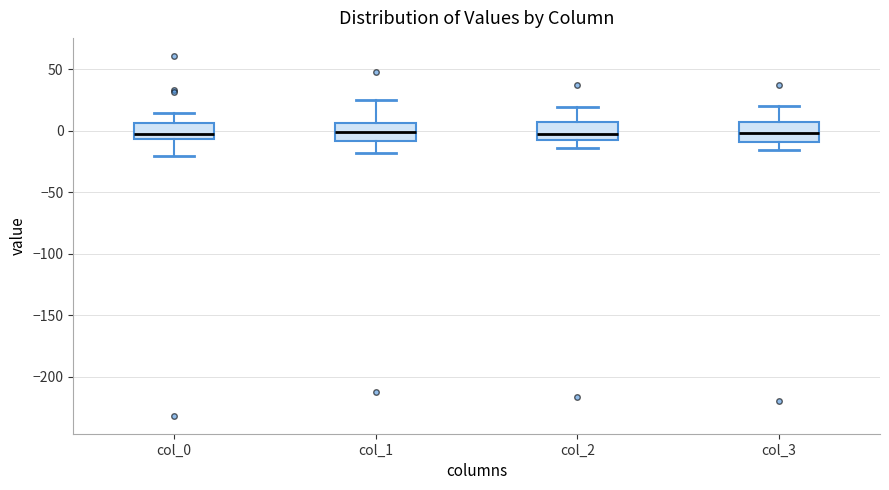

Reading left to right, read every box against the y-axis: the position of its median line, the range the box covers, and the ends of its whiskers. The values are not printed on the chart, so give them approximately, as read against the axis.

col_0: median -5 (just above the box's lower edge), box -5 to 5, whiskers -20 to 15
col_1: median 0, box -10 to 5, whiskers -20 to 25
col_2: median -5 (just above the box's lower edge), box -5 to 5, whiskers -15 to 20
col_3: median 0, box -10 to 5, whiskers -15 to 20